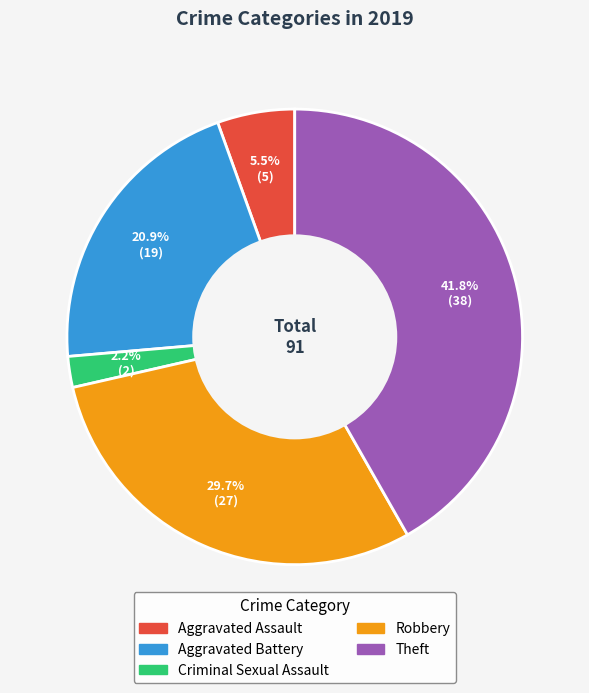

To the nearest percent, what portion does Criminal Sexual Assault represent?

2%